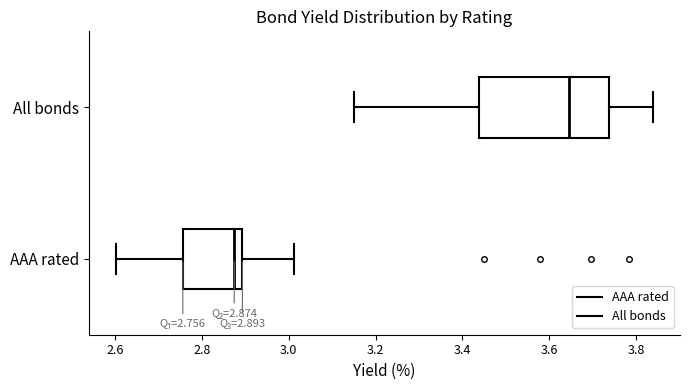

Comparing the boxes themselves (not the whiskers), which one is the widest?

All bonds